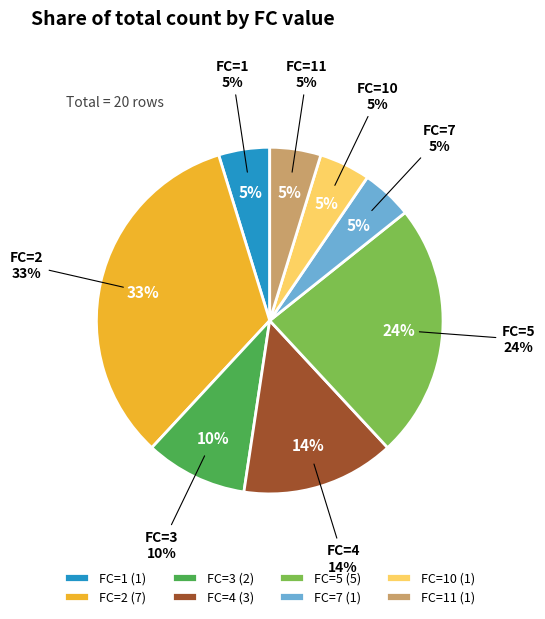

Approximately how many times larger is the value at FC=1 compared to FC=7?

1.0